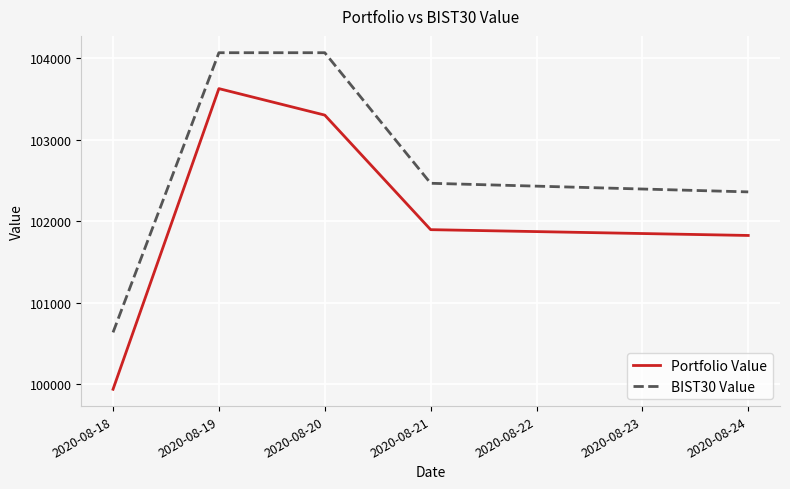

Where does the Portfolio Value series first go above 101896?

2020-08-19